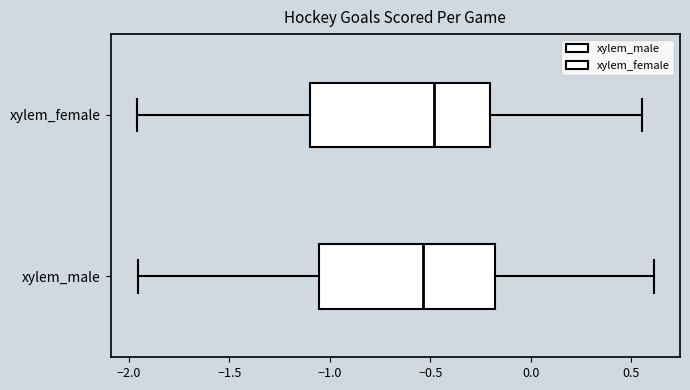

Reading bottom to top, transcribe this box plot: for each box, give where its median line is, the range the box spans, and where its two whiskers end, as read against the x-axis. The values are not printed on the chart, so give them approximately, as read against the axis.

xylem_male: median -0.55, box -1.05 to -0.20, whiskers -1.95 to 0.60
xylem_female: median -0.50, box -1.10 to -0.20, whiskers -1.95 to 0.55